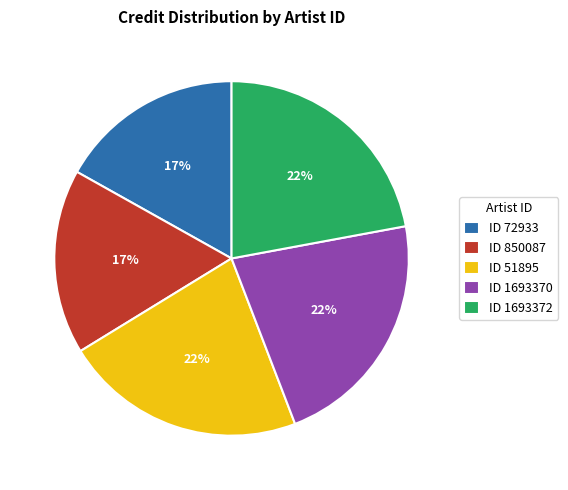

Is it true that ID 72933 is 30% of the pie?

False